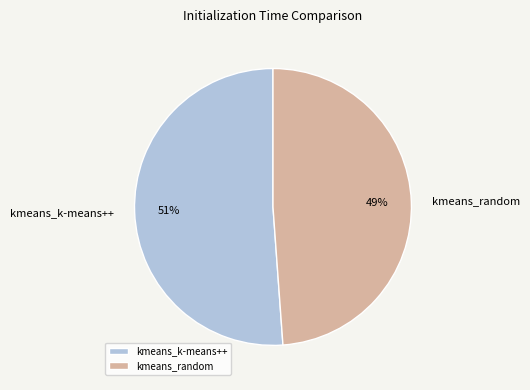

What is the majority slice?

kmeans_k-means++